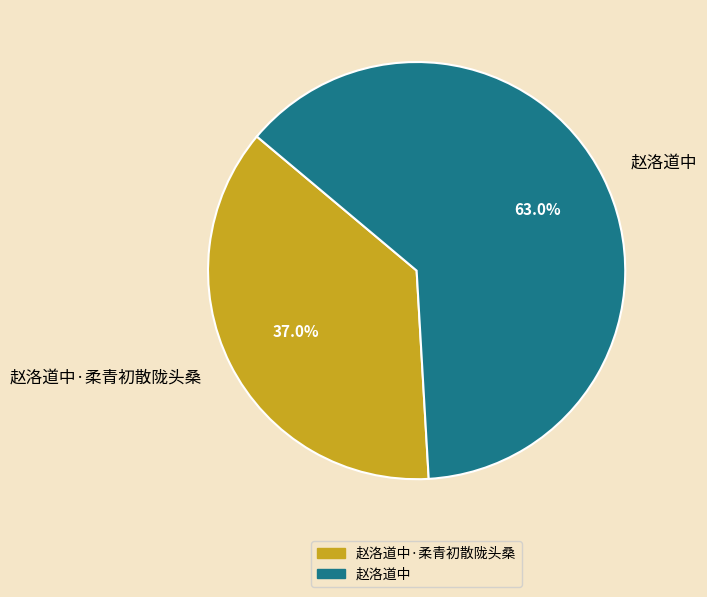

Which category has the biggest portion of the pie?

赵洛道中